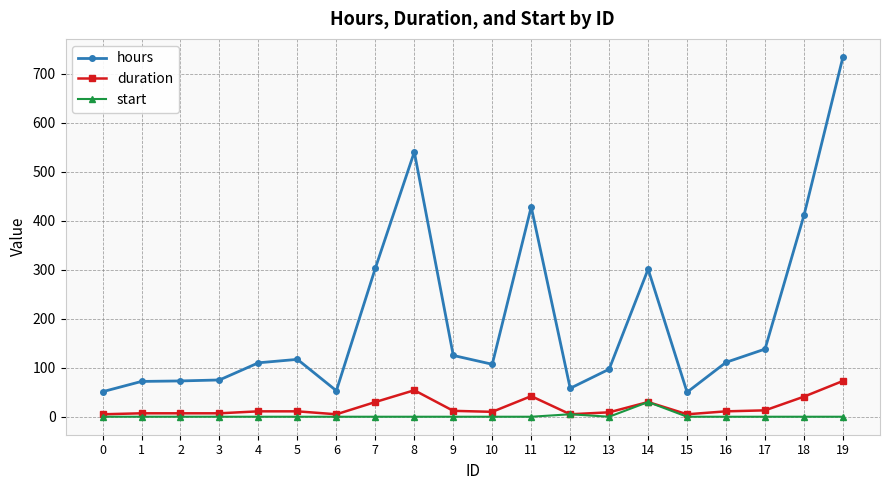

What is the sum of all start values?

35